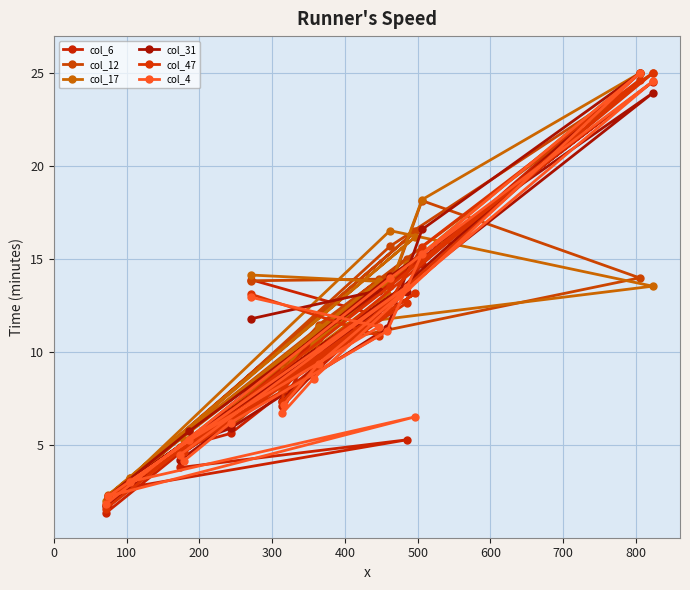

True or false: col_12 and col_4 cross at least once.

True